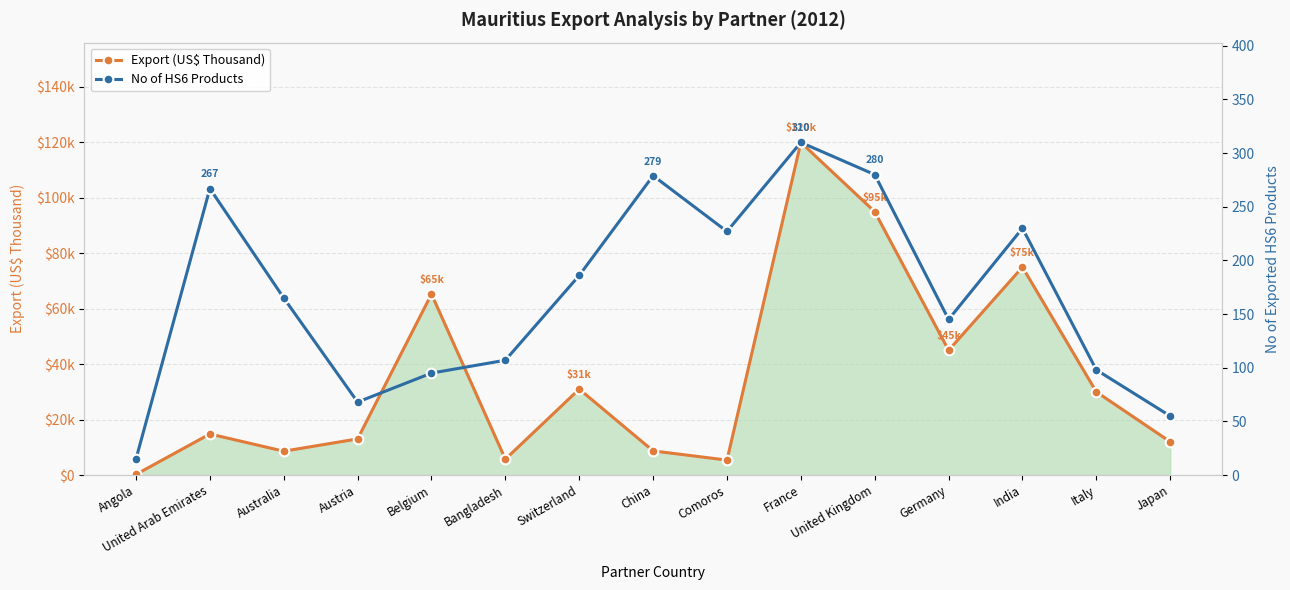

How many lines are shown in the chart?

2